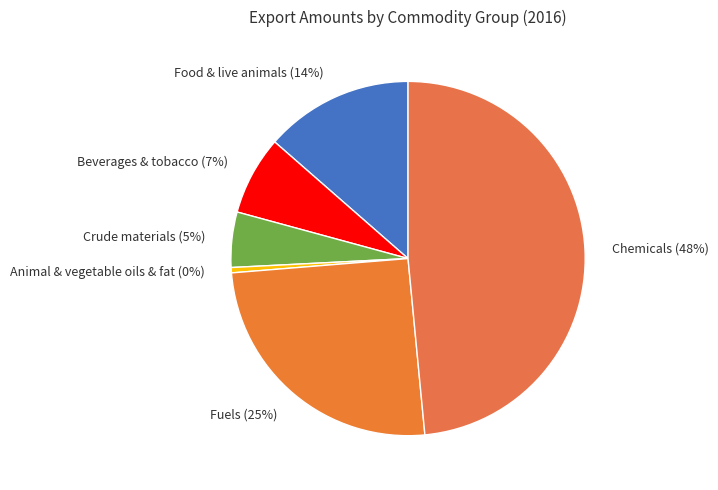

Rank the categories by value from highest to lowest.

Chemicals, Fuels, Food & live animals, Beverages & tobacco, Crude materials, Animal & vegetable oils & fat